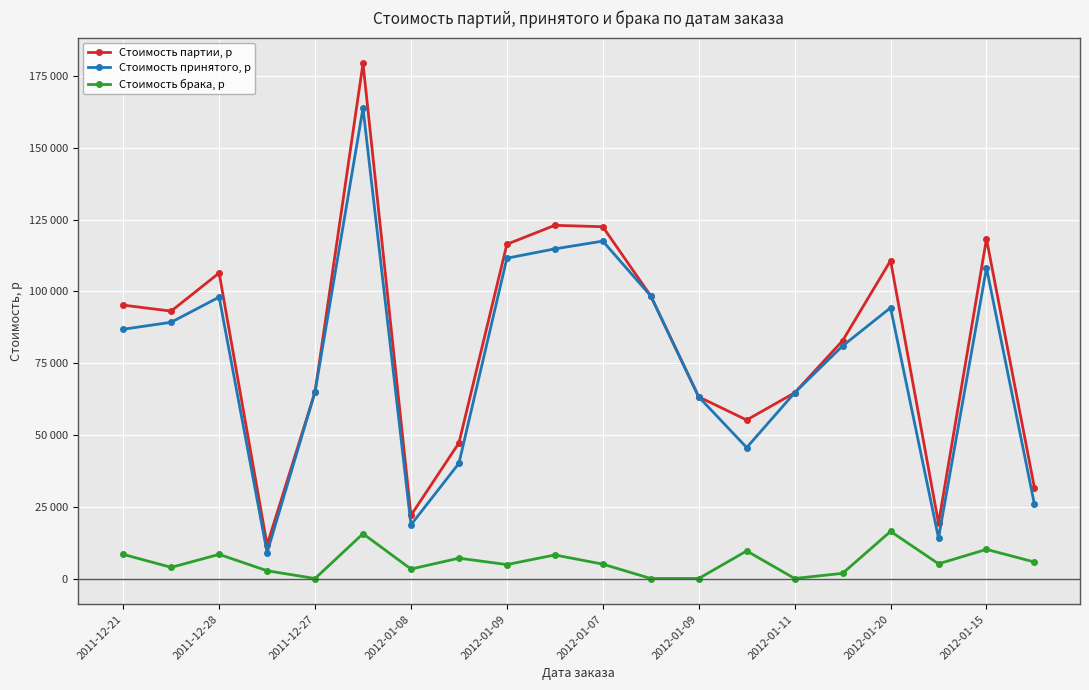

At which label is Стоимость принятого, р closest to 86400?

2011-12-21